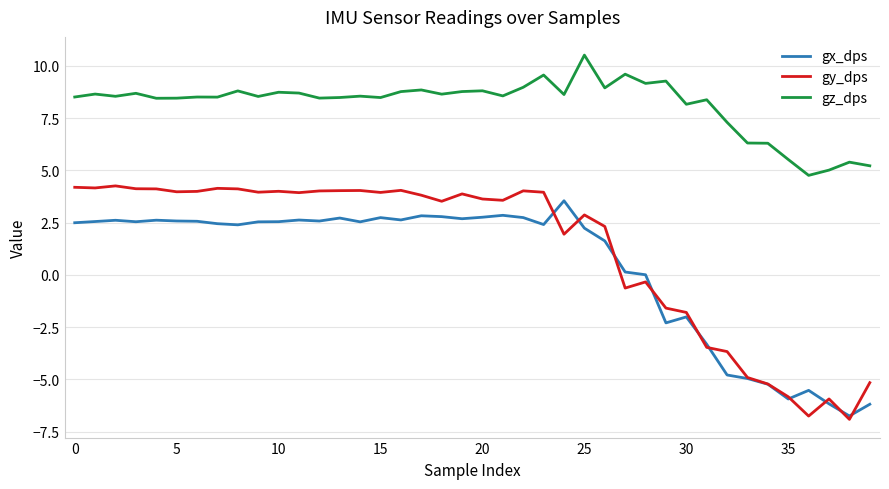

True or false: gz_dps and gx_dps intersect in this chart.

False